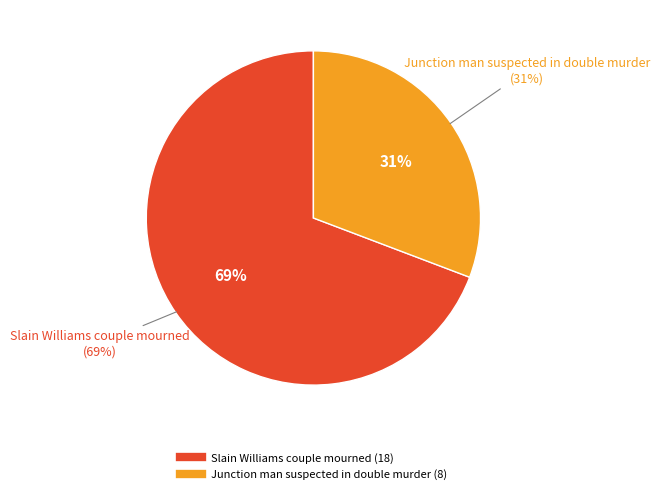

Rank the categories by value from highest to lowest.

Slain Williams couple mourned, Junction man suspected in double murder